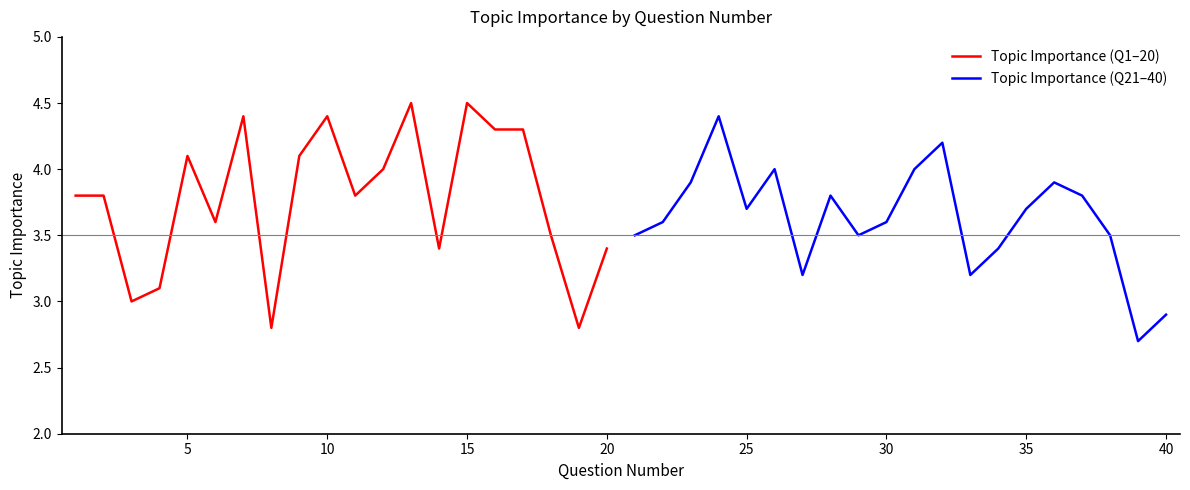

What is the highest value of the Topic Importance (Q1–20) series?

4.5